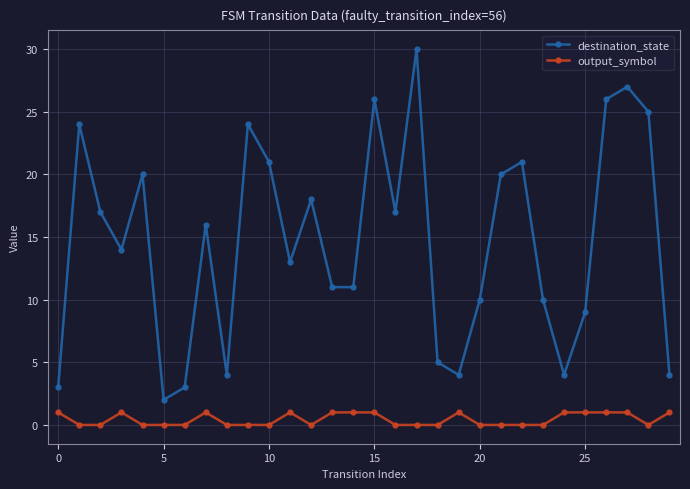

At how many categories does at least one series exceed 1?

30